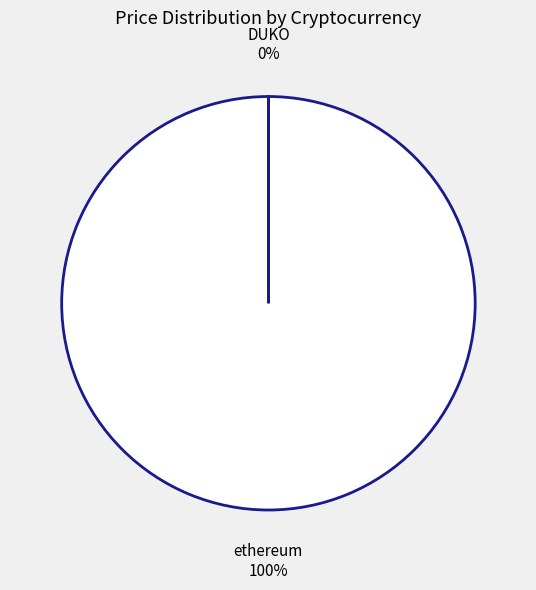

Is it true that ethereum is 100% of the pie?

True